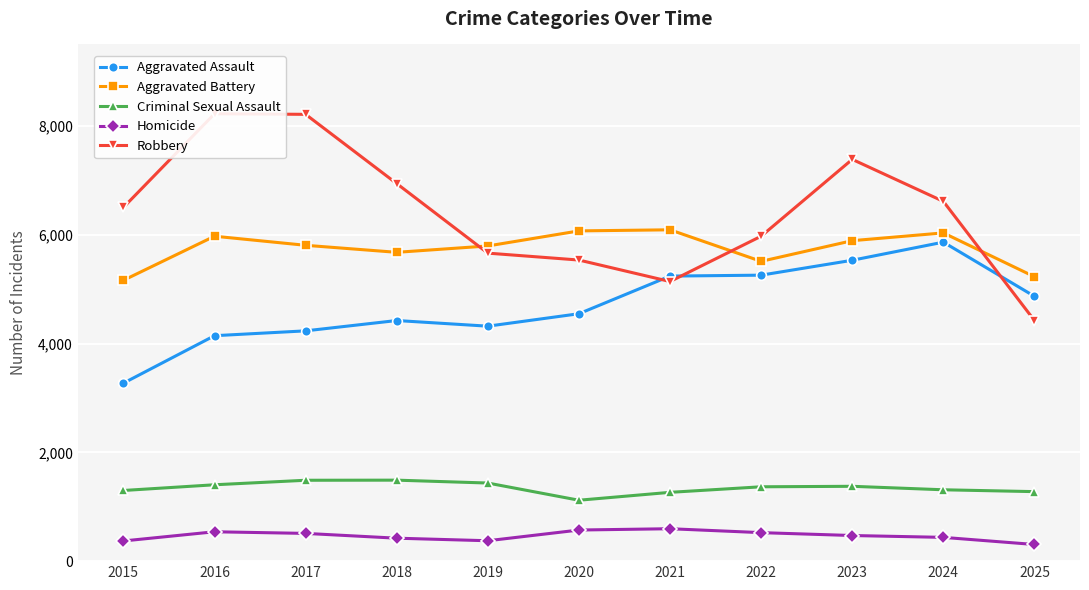

Reading right to left, list all the values displayed in this chart.

Aggravated Assault: 2025=4869	2024=5865	2023=5532	2022=5258	2021=5241	2020=4549	2019=4320	2018=4424	2017=4234	2016=4145	2015=3272
Aggravated Battery: 2025=5229	2024=6035	2023=5892	2022=5512	2021=6092	2020=6072	2019=5795	2018=5678	2017=5807	2016=5974	2015=5163
Criminal Sexual Assault: 2025=1278	2024=1312	2023=1376	2022=1367	2021=1265	2020=1120	2019=1436	2018=1489	2017=1487	2016=1404	2015=1299
Homicide: 2025=306	2024=437	2023=471	2022=524	2021=596	2020=572	2019=375	2018=422	2017=510	2016=540	2015=371
Robbery: 2025=4424	2024=6615	2023=7387	2022=5974	2021=5141	2020=5536	2019=5663	2018=6942	2017=8215	2016=8225	2015=6504